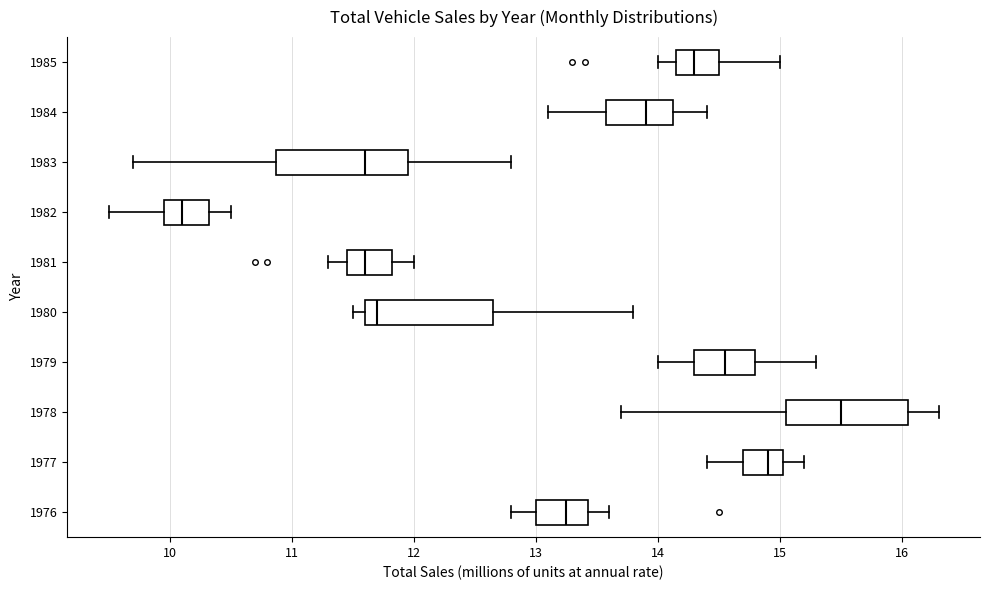

Which box's median line is the furthest to the right?

1978